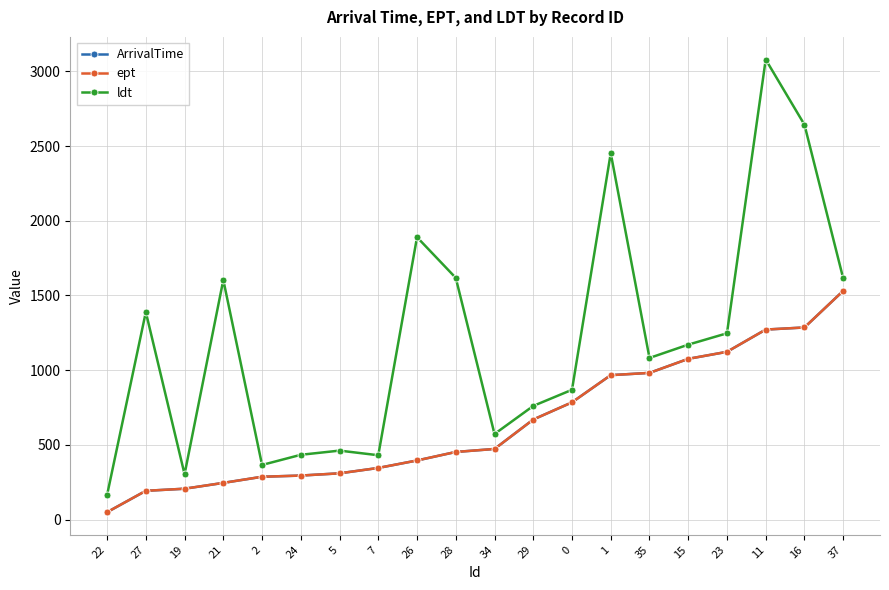

Does the chart have visible grid lines?

Yes